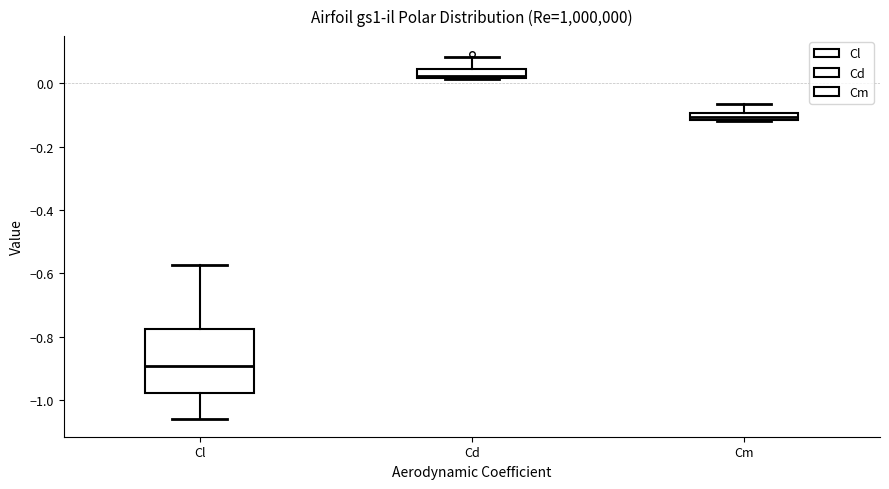

Where is the upper edge of the box for Cd on the y-axis? The values are not printed on the chart, so give them approximately, as read against the axis.

0.04